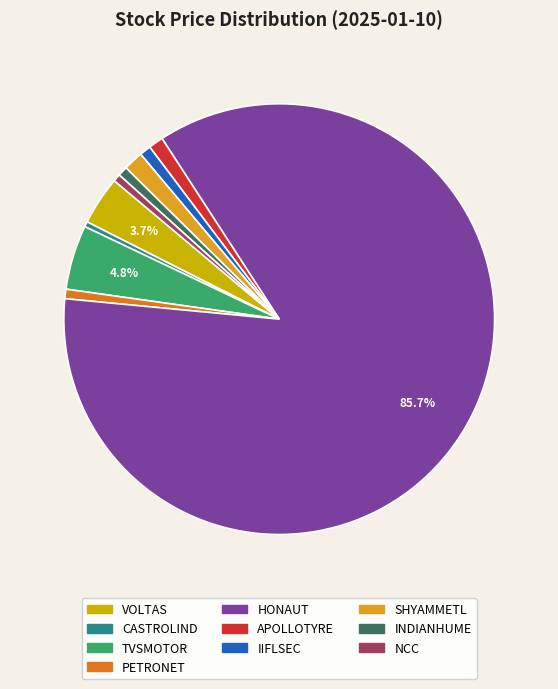

Is HONAUT the majority of the pie?

Yes